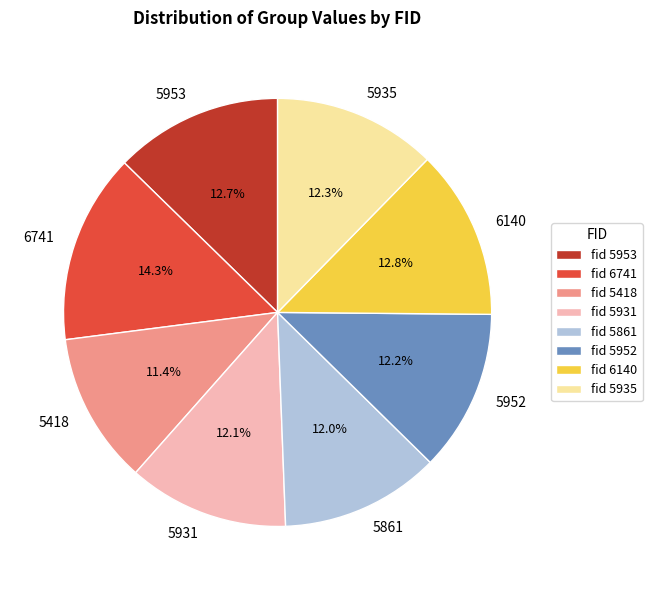

Is there any slice that represents more than half of the pie?

No